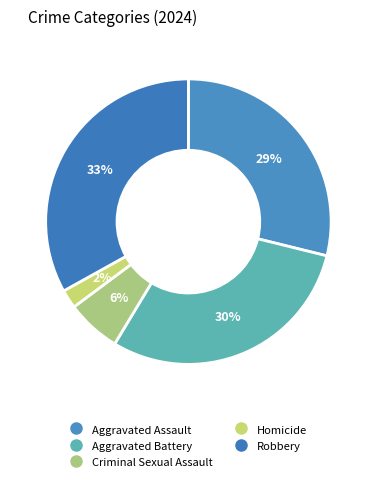

Does Aggravated Battery represent more than half of the total?

No